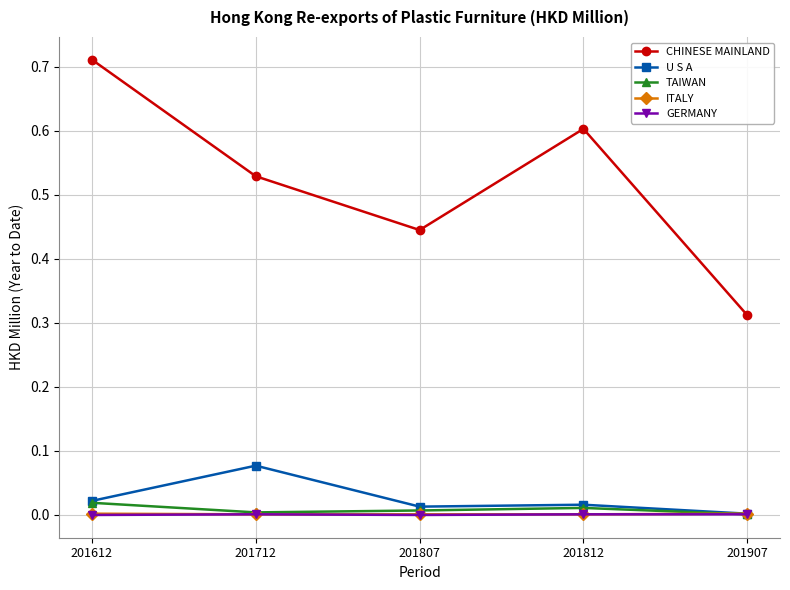

How many categories are shown in the chart?

5